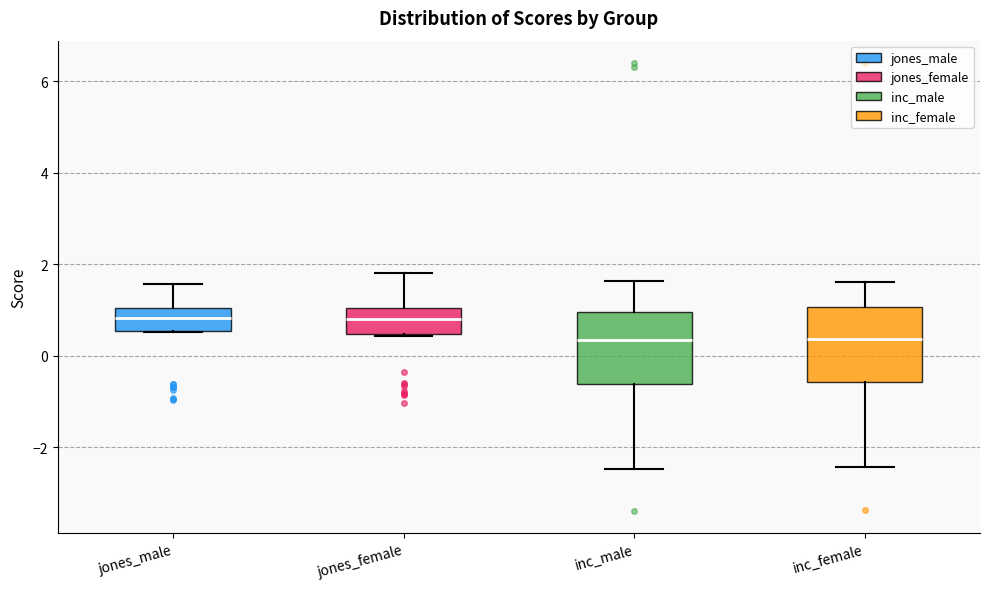

Reading left to right, transcribe this box plot: for each box, give where its median line is, the range the box spans, and where its two whiskers end, as read against the y-axis. The values are not printed on the chart, so give them approximately, as read against the axis.

jones_male: median 0.8, box 0.6 to 1.0, whiskers 0.6 to 1.6
jones_female: median 0.8, box 0.4 to 1.0, whiskers 0.4 to 1.8
inc_male: median 0.4, box -0.6 to 1.0, whiskers -2.4 to 1.6
inc_female: median 0.4, box -0.6 to 1.0, whiskers -2.4 to 1.6